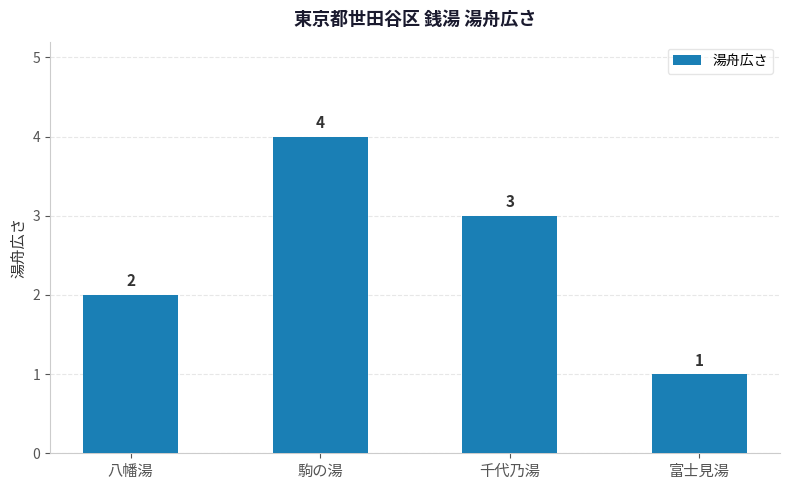

Rank the categories by value from highest to lowest.

駒の湯, 千代乃湯, 八幡湯, 富士見湯